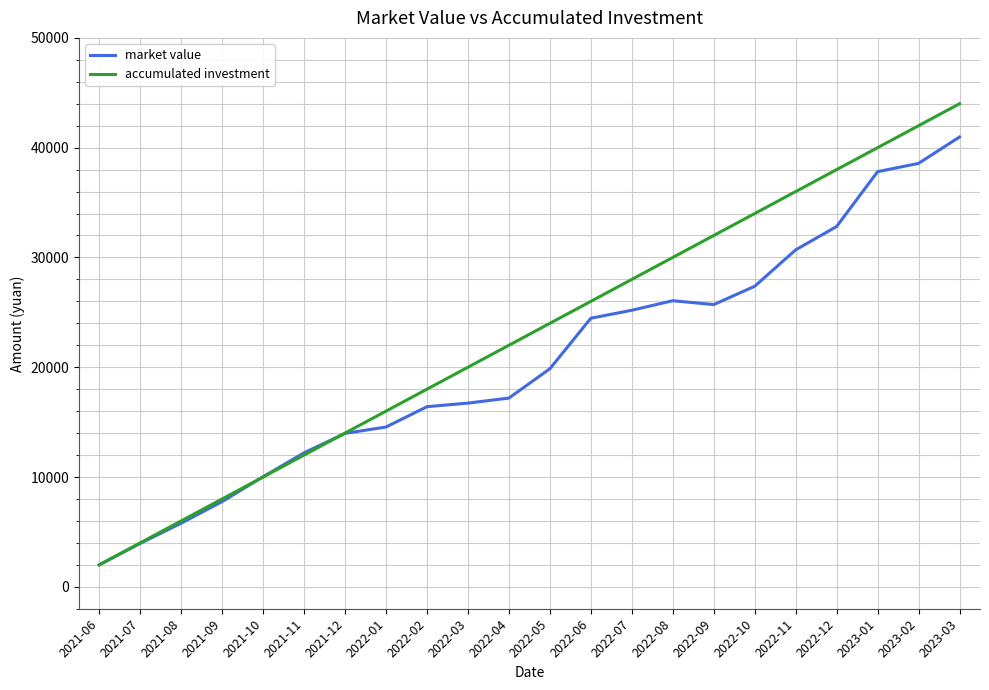

Reading right to left, transcribe all the data shown in this chart.

market value: 40972.1	38567.7	37813.8	32818.0	30690.1	27375.1	25707.6	26057.9	25190.0	24463.9	19858.6	17189.2	16731.4	16405.4	14552.4	13975.3	12204.6	10022.9	7764.4	5794.4	3951.5	2000.0
accumulated investment: 44000.0	42000.0	40000.0	38000.0	36000.0	34000.0	32000.0	30000.0	28000.0	26000.0	24000.0	22000.0	20000.0	18000.0	16000.0	14000.0	12000.0	10000.0	8000.0	6000.0	4000.0	2000.0